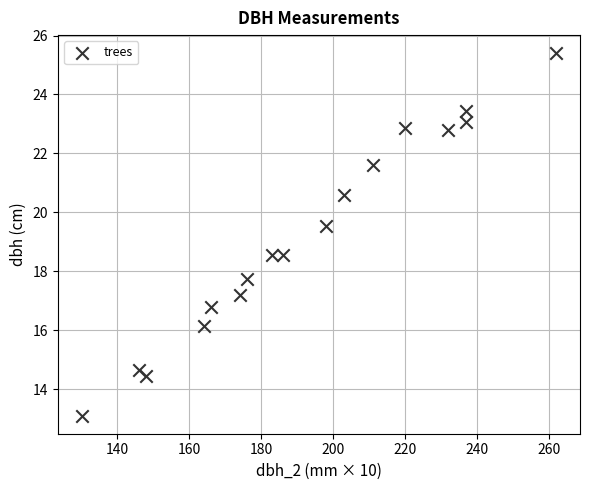

What is the range of Y values (max minus min)?

12.3